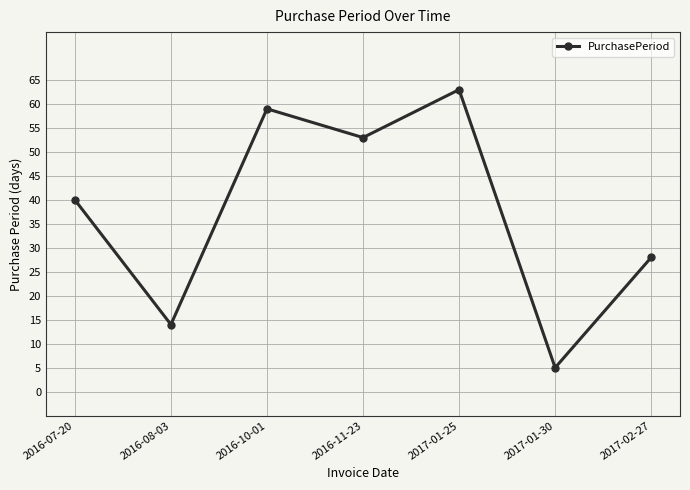

What is the difference between the values at 2016-10-01 and 2017-01-30?

54